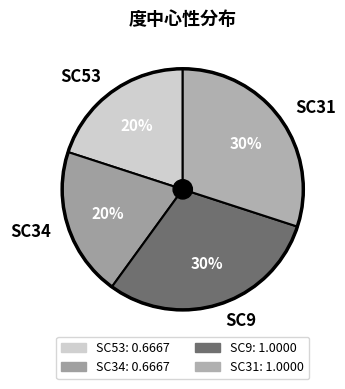

To the nearest percent, what percentage of the pie is SC9?

30%